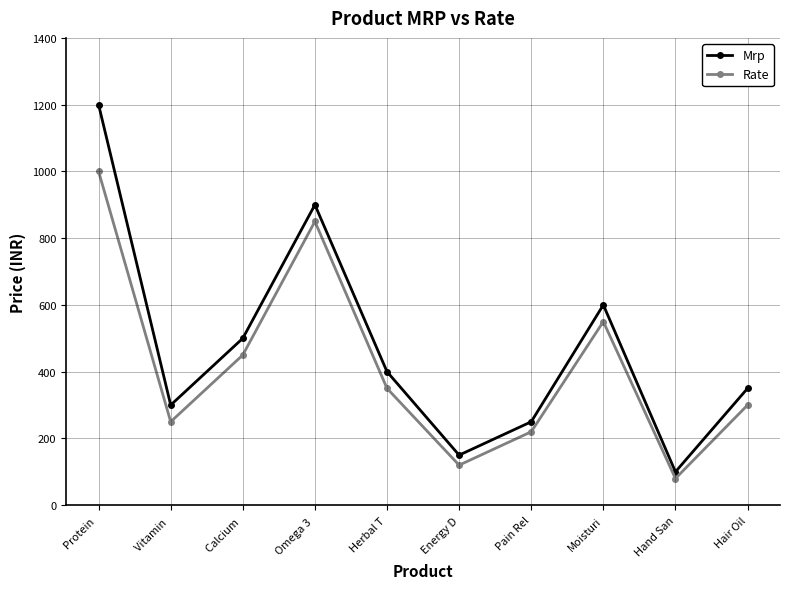

True or false: Rate has more than 1 points higher than both neighbors.

True